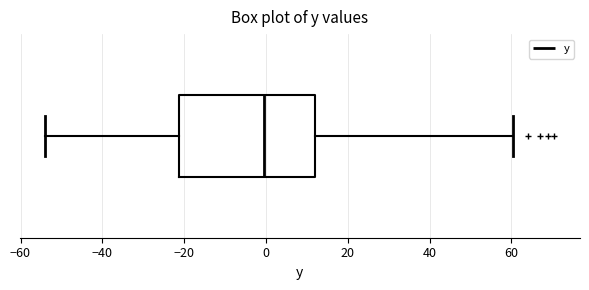

Read this box plot against the x-axis: the position of the median line, the range covered by the box, and the ends of both whiskers. The values are not printed on the chart, so give them approximately, as read against the axis.

median 0, box -22 to 12, whiskers -54 to 60